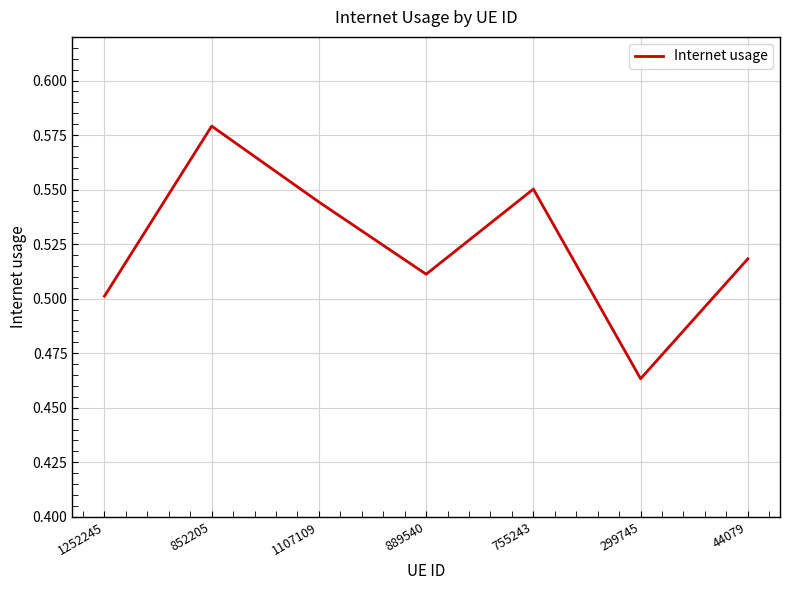

What is the difference between the maximum and second lowest values?

0.1